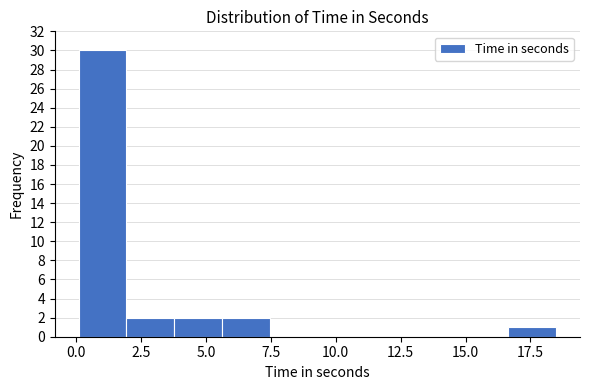

Around what value on the x-axis is the tallest bar? Give the approximate position of its centre, as read against the axis.

1.0